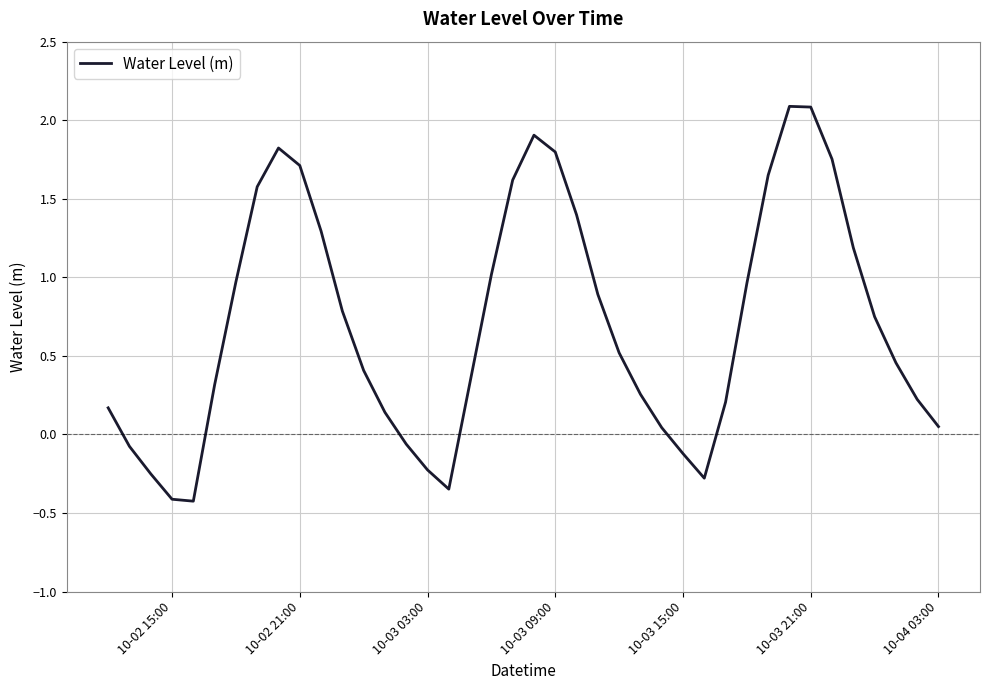

What is the maximum value shown in the chart?

2.1